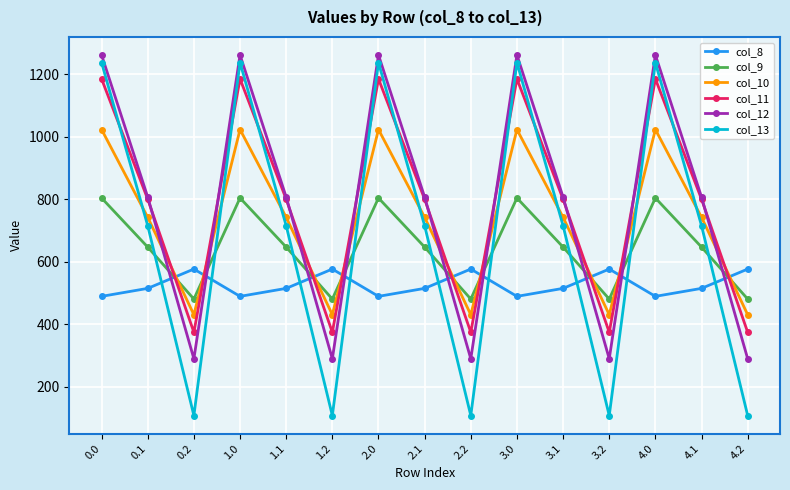

What is the value of the col_10 point at the 13th from the left?

1023.2